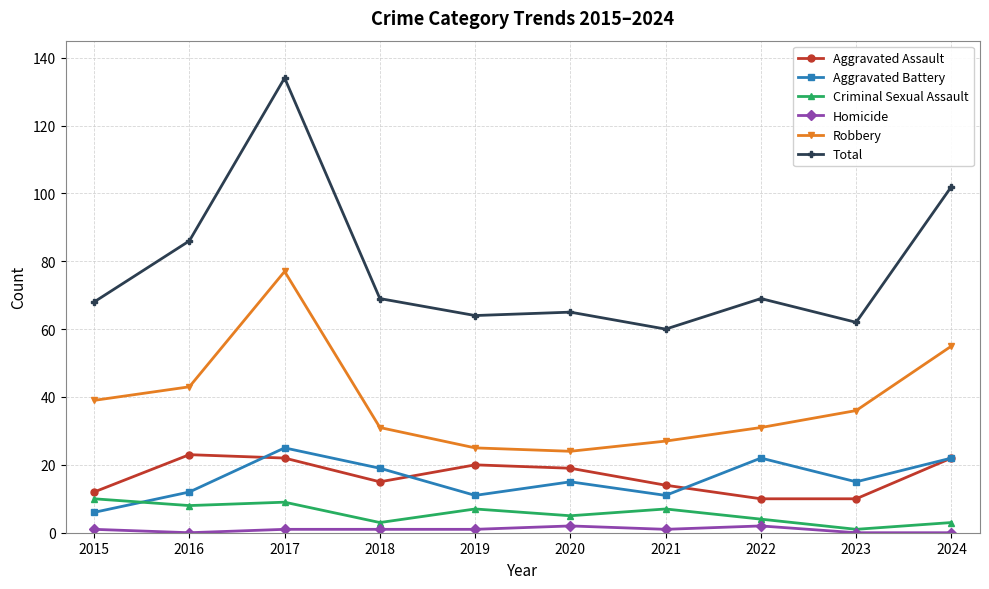

How many series are shown in this chart?

6